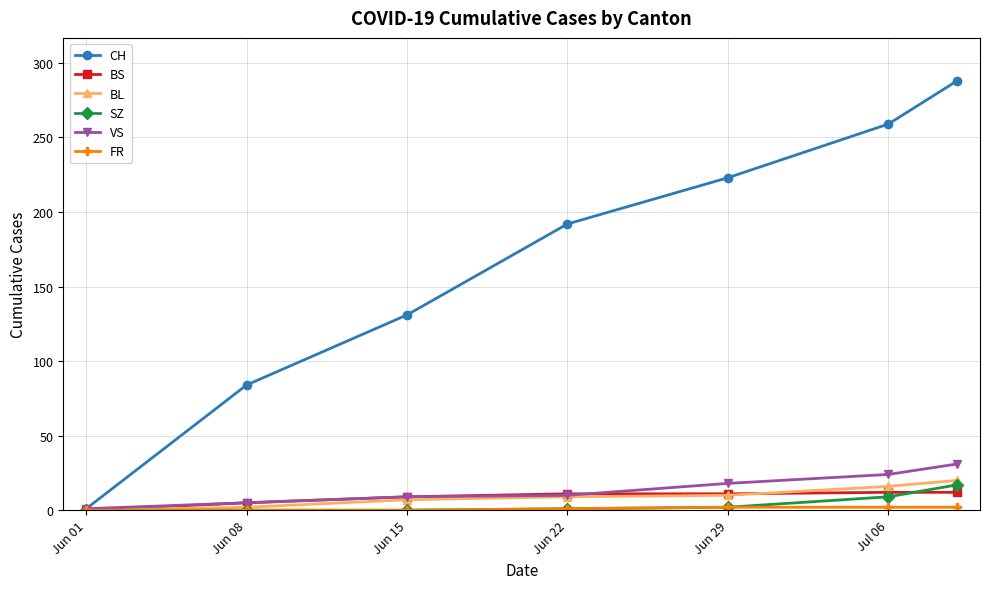

Which series has the largest range (max minus min)?

CH